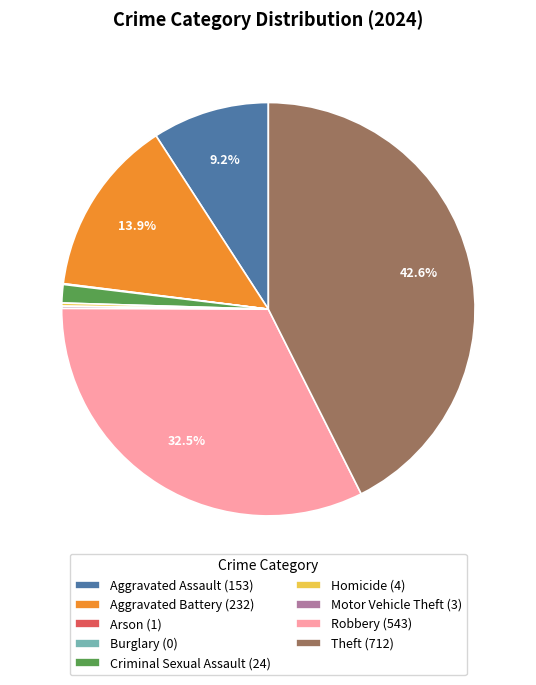

Is there a majority slice in this chart?

No